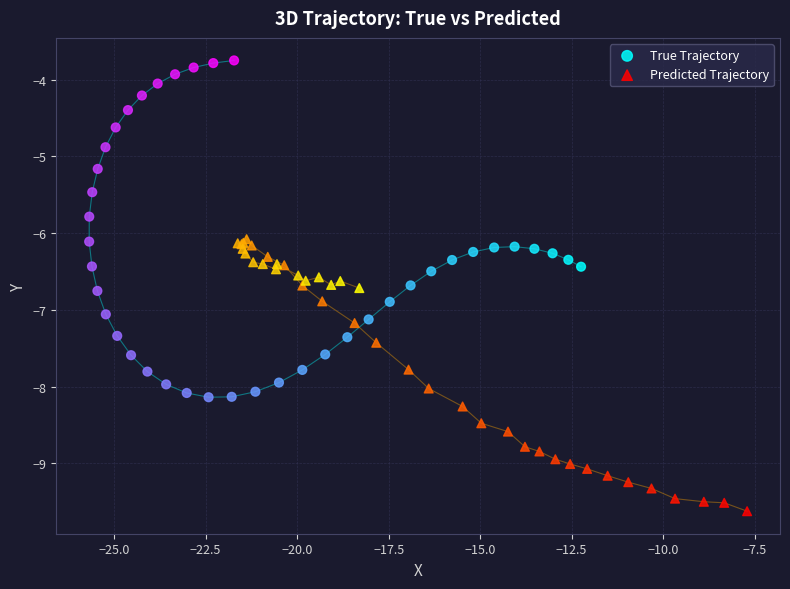

Which series has the widest spread of Y values?

True Trajectory